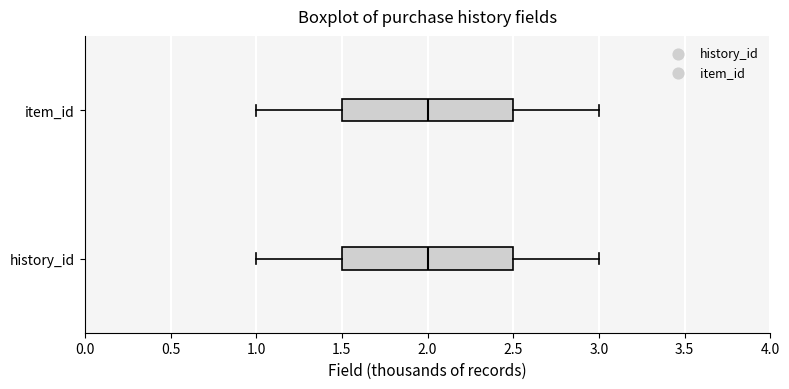

Reading bottom to top, transcribe this box plot: for each box, give where its median line is, the range the box spans, and where its two whiskers end, as read against the x-axis. The values are not printed on the chart, so give them approximately, as read against the axis.

history_id: median 2.0, box 1.5 to 2.5, whiskers 1.0 to 3.0
item_id: median 2.0, box 1.5 to 2.5, whiskers 1.0 to 3.0